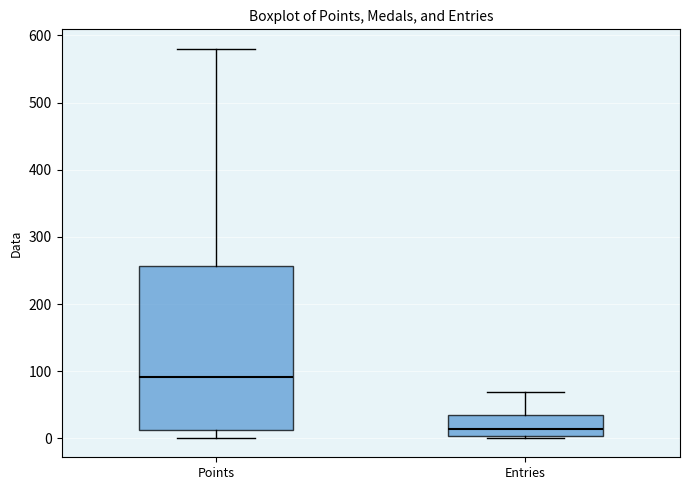

Reading left to right, read every box against the y-axis: the position of its median line, the range the box covers, and the ends of its whiskers. The values are not printed on the chart, so give them approximately, as read against the axis.

Points: median 90, box 10 to 260, whiskers 0 to 580
Entries: median 10, box 0 to 40, whiskers 0 to 70